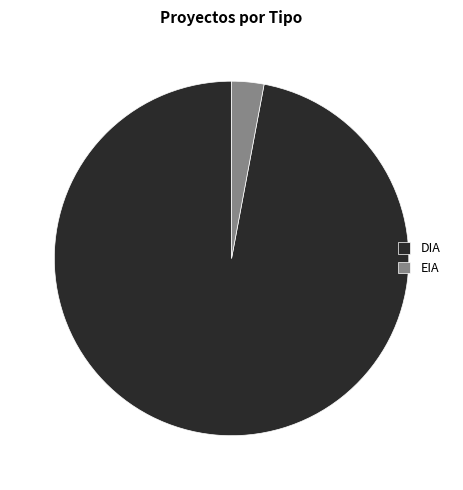

The DIA slice represents 97% of the pie. True or false?

True